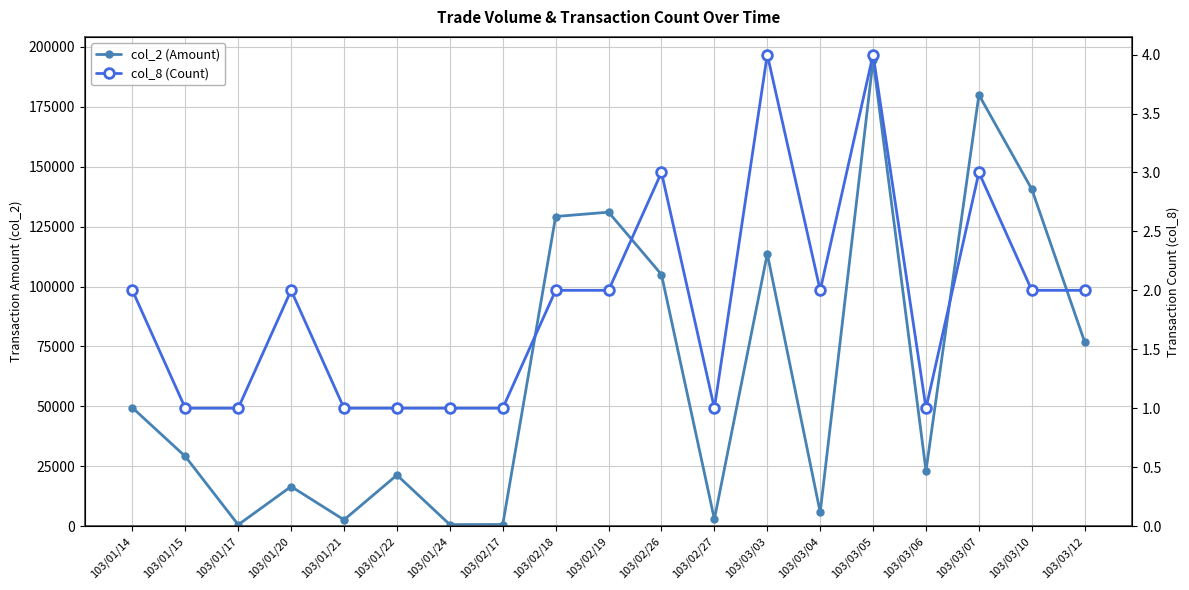

The value of col_8 (Count) at 103/03/03 is 4. True or false?

True